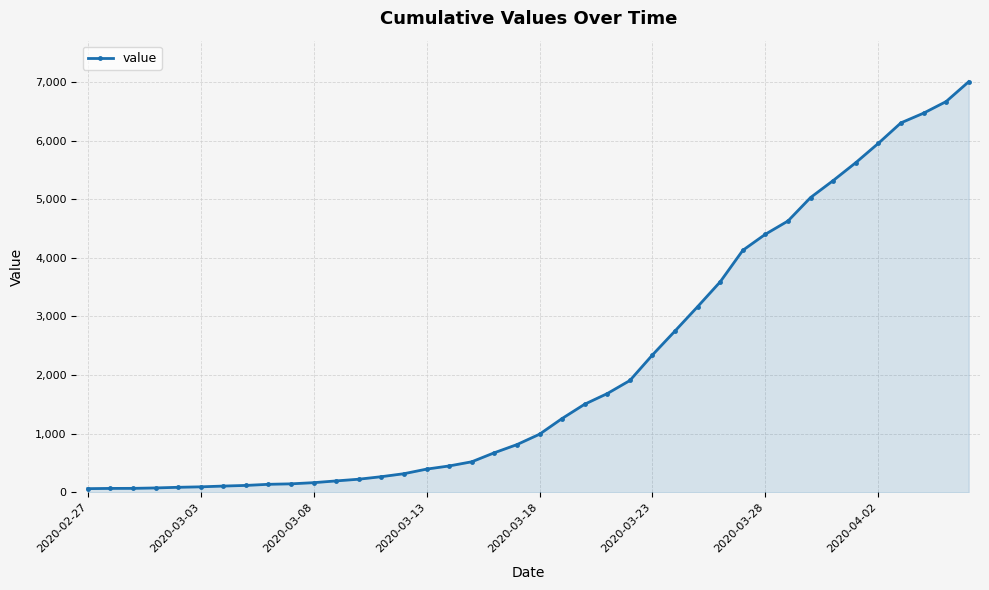

What is the average value?

2143